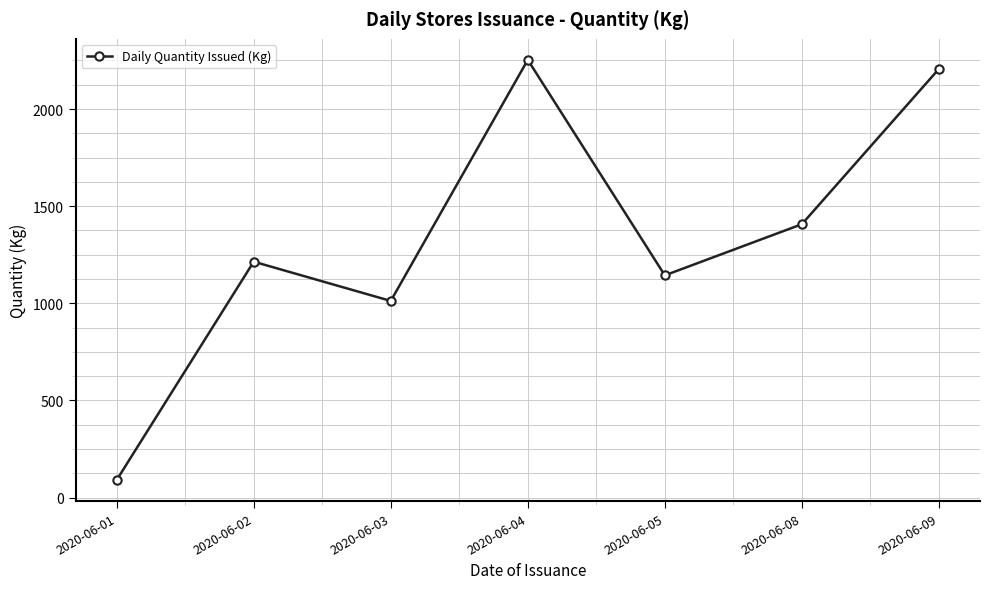

Count the number of data series in this chart.

1